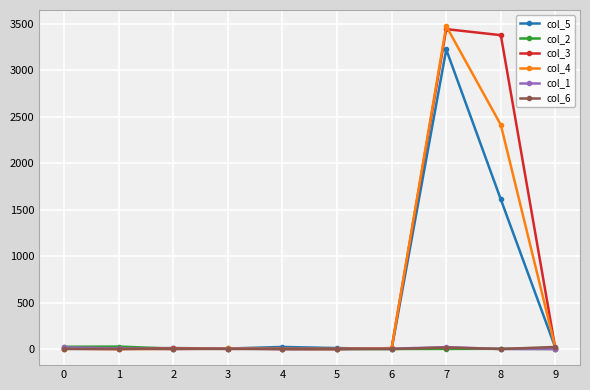

How many lines are shown in the chart?

6